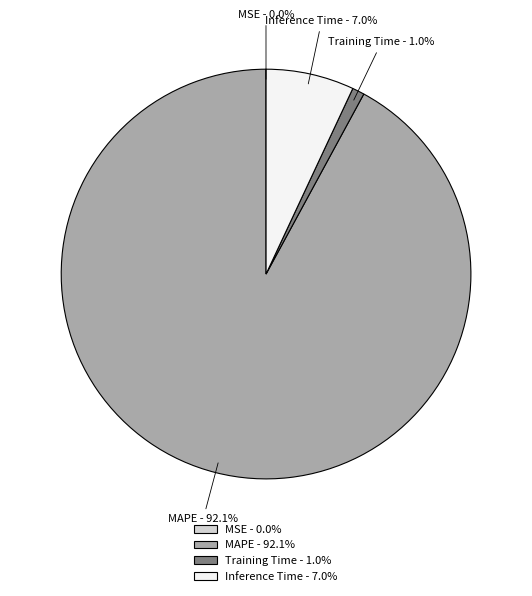

What portion of the pie excludes Training Time - 1.0%?

99.0%